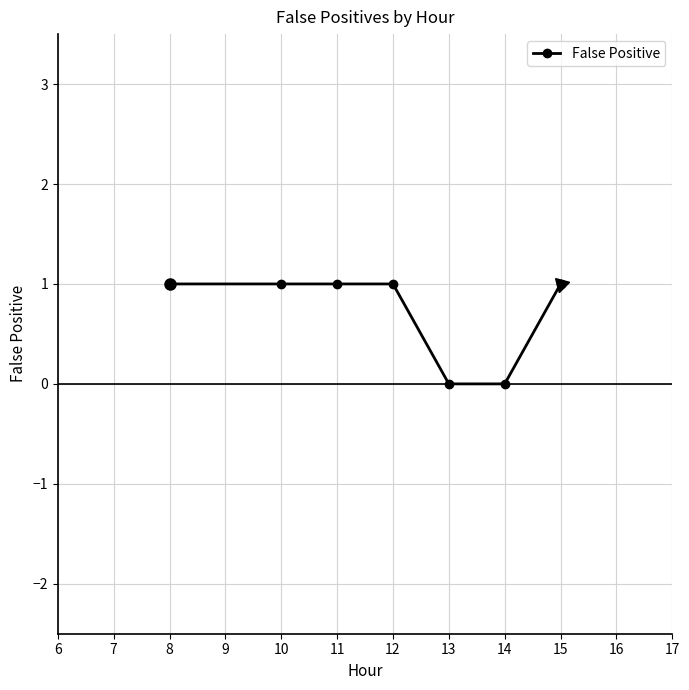

What is the sum of all values?

5